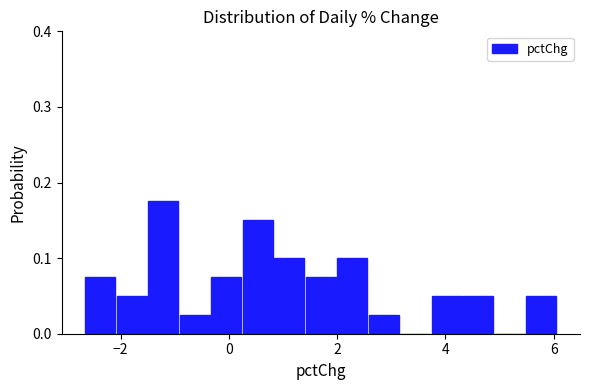

Read against the x-axis, roughly where is the centre of the tallest bar?

-1.2